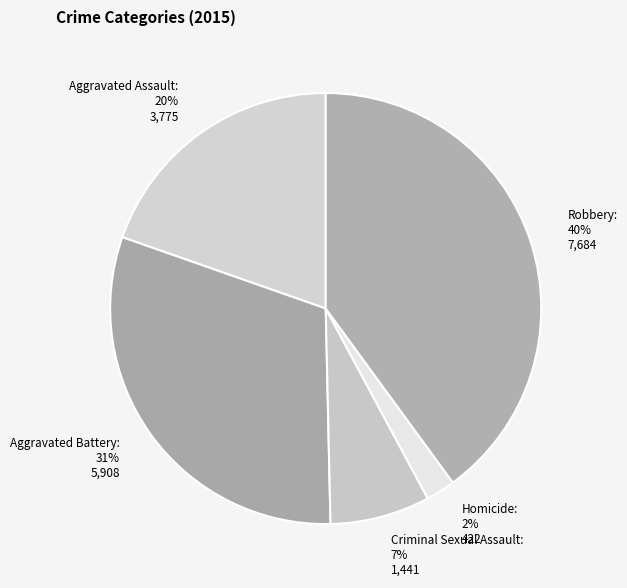

How many segments does this pie chart have?

5